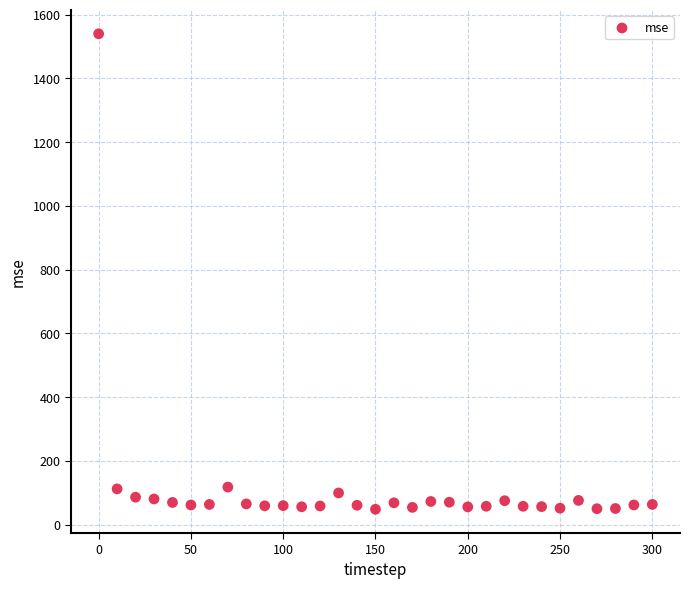

What is the range of Y values (max minus min)?

1491.1